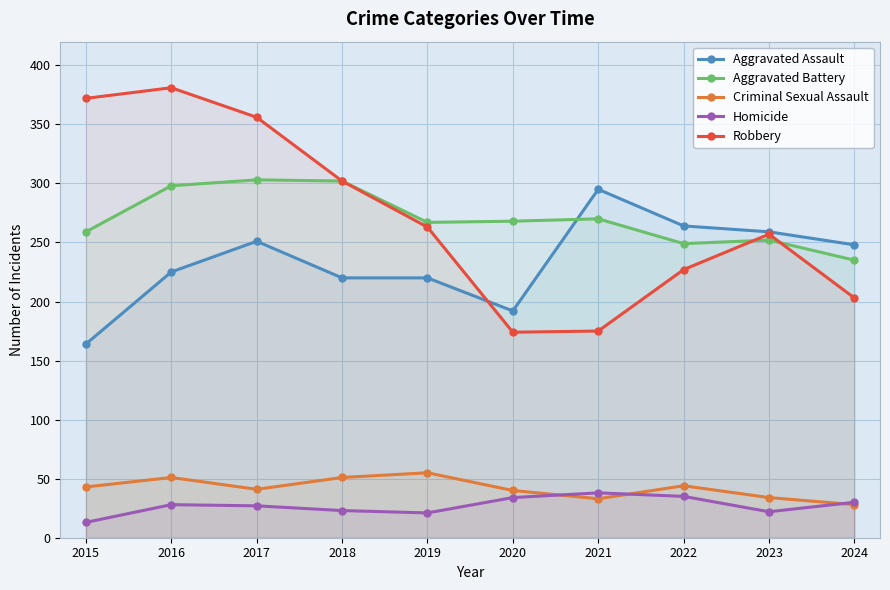

At which category does the chart reach its minimum across all series?

2015